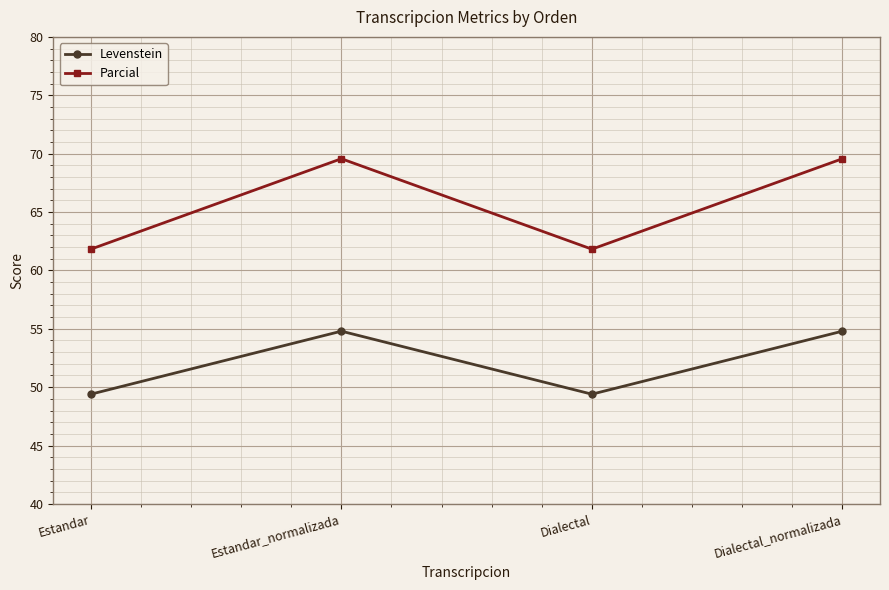

What is the smallest value displayed?

49.4